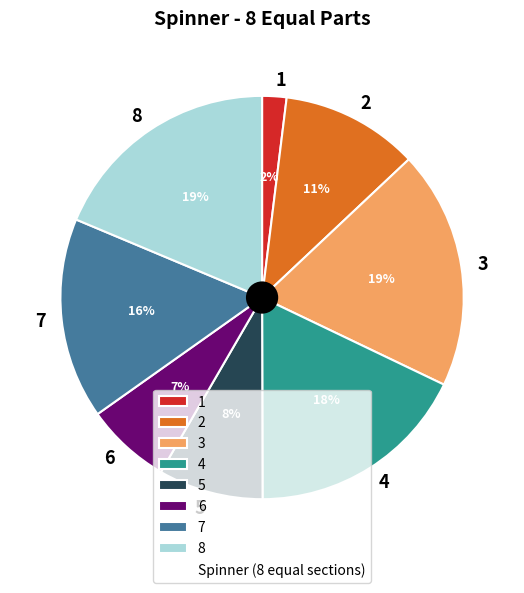

Does any single category account for the majority?

No